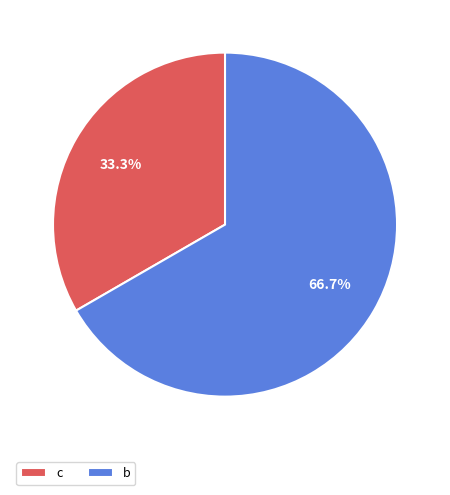

What percentage is the b slice, to the nearest percent?

67%